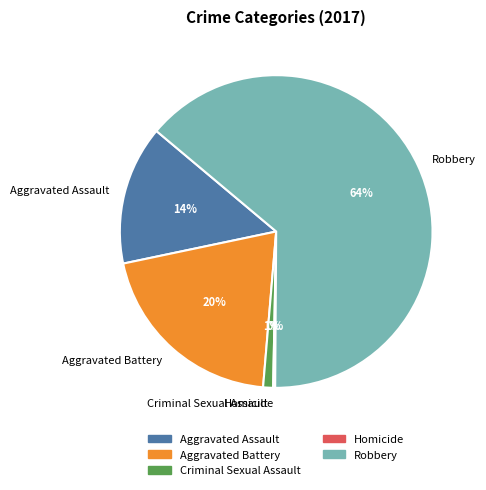

Which slice is the largest?

Robbery